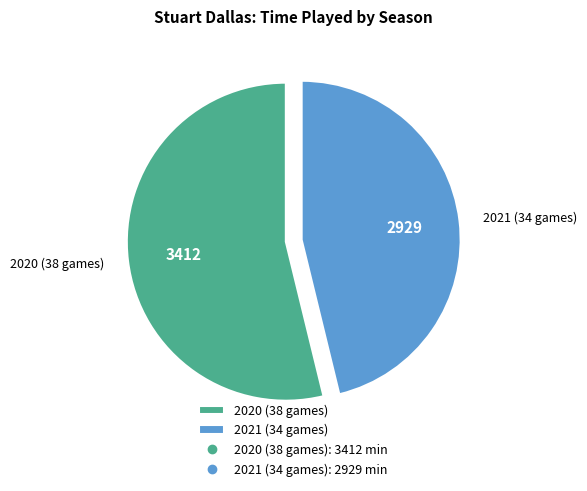

Between 2021 (34 games) and 2020 (38 games), which is larger?

2020 (38 games)